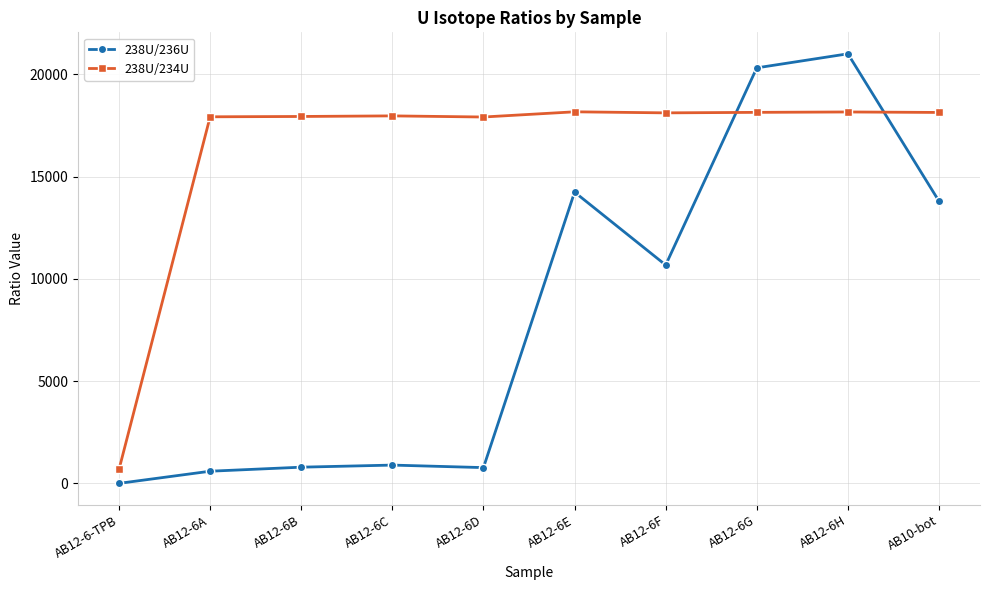

At which label does 238U/236U first exceed 10679?

AB12-6E